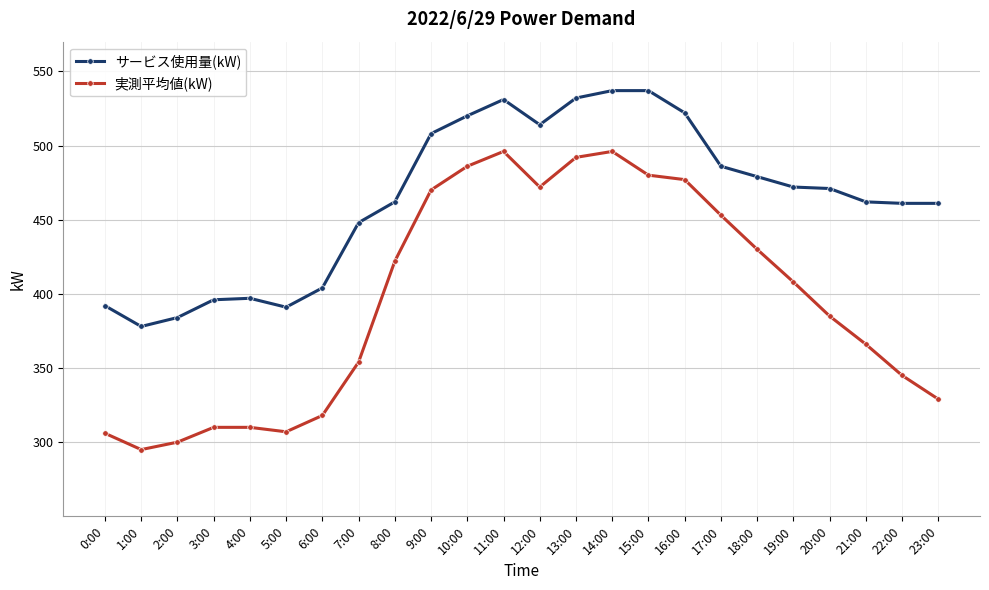

Which series has the largest total across all categories?

サービス使用量(kW)